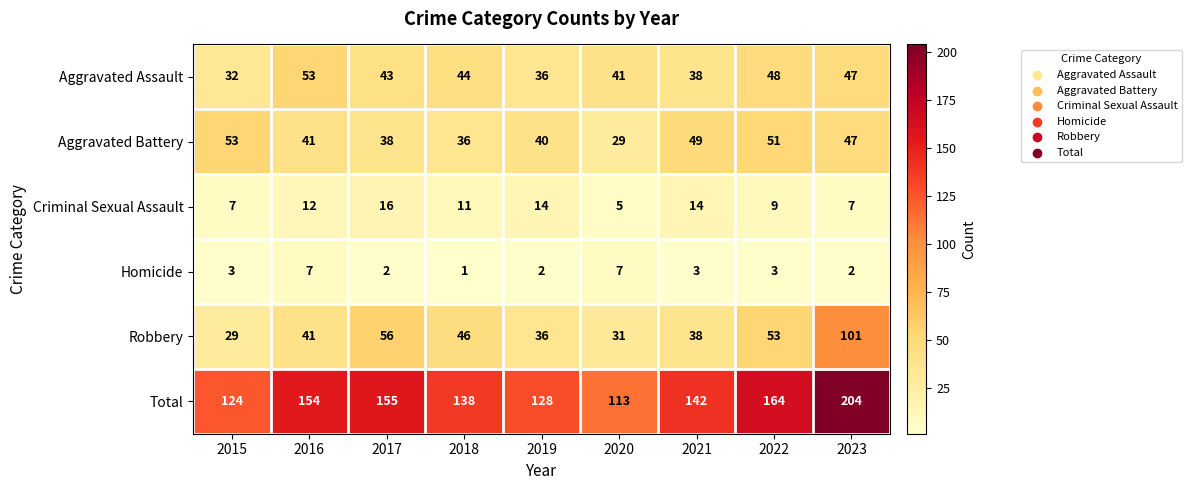

At which category is the sum across all series the highest?

2023